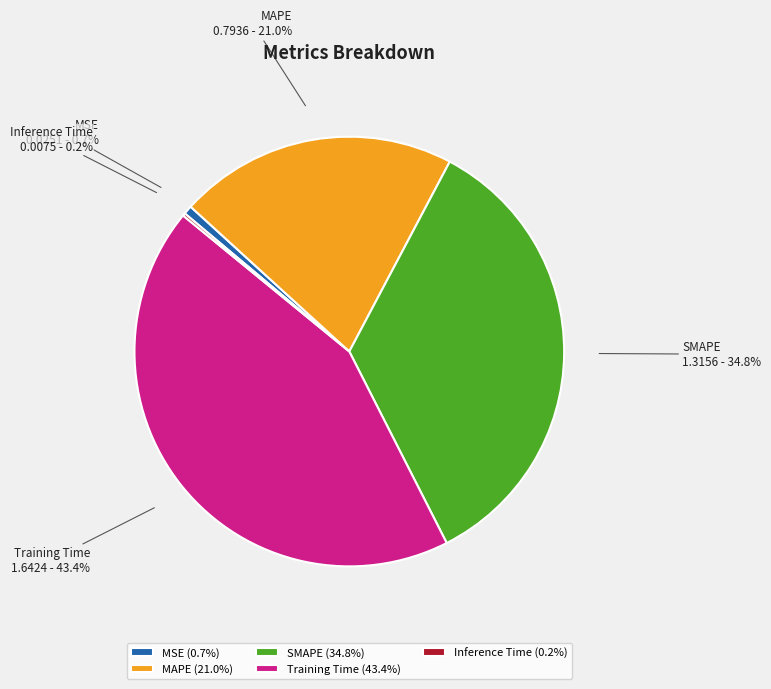

Is there a majority slice in this chart?

No